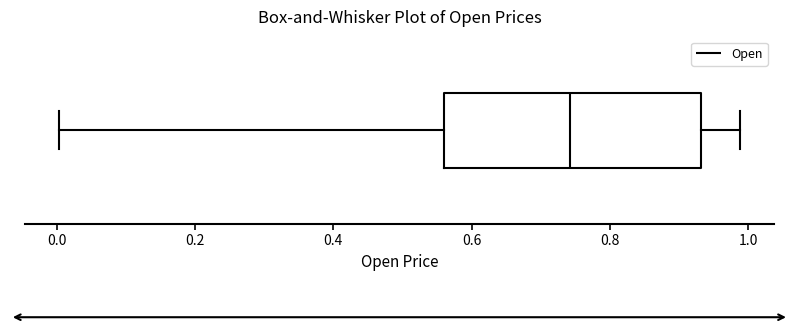

Read this box plot against the x-axis: the position of the median line, the range covered by the box, and the ends of both whiskers. The values are not printed on the chart, so give them approximately, as read against the axis.

median 0.74, box 0.56 to 0.94, whiskers 0.00 to 0.98